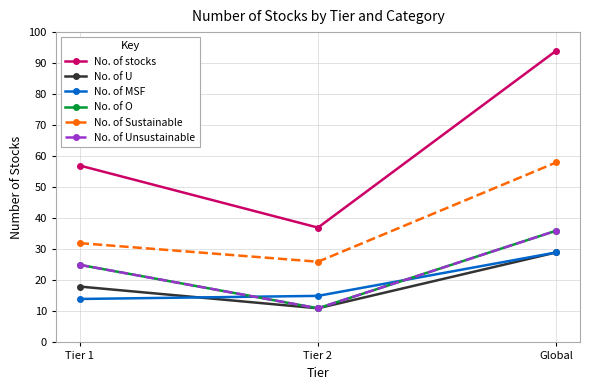

At which label does No. of U reach its minimum?

Tier 2